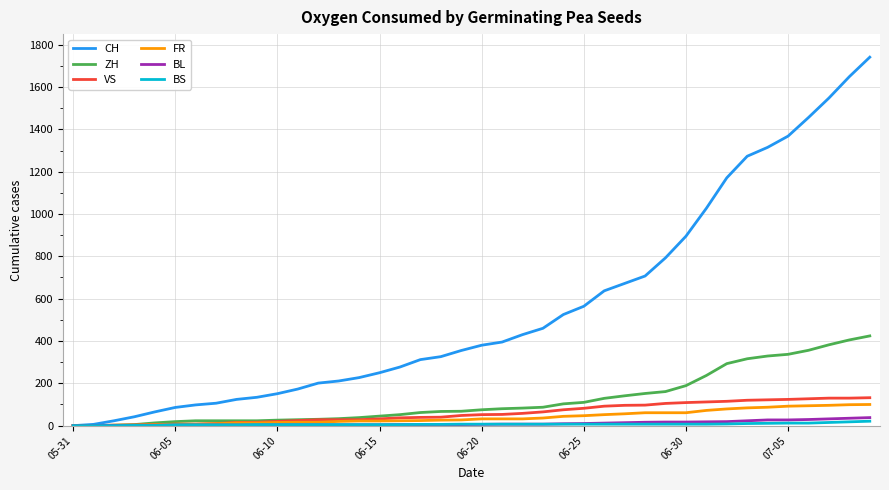

Count the number of data series in this chart.

6